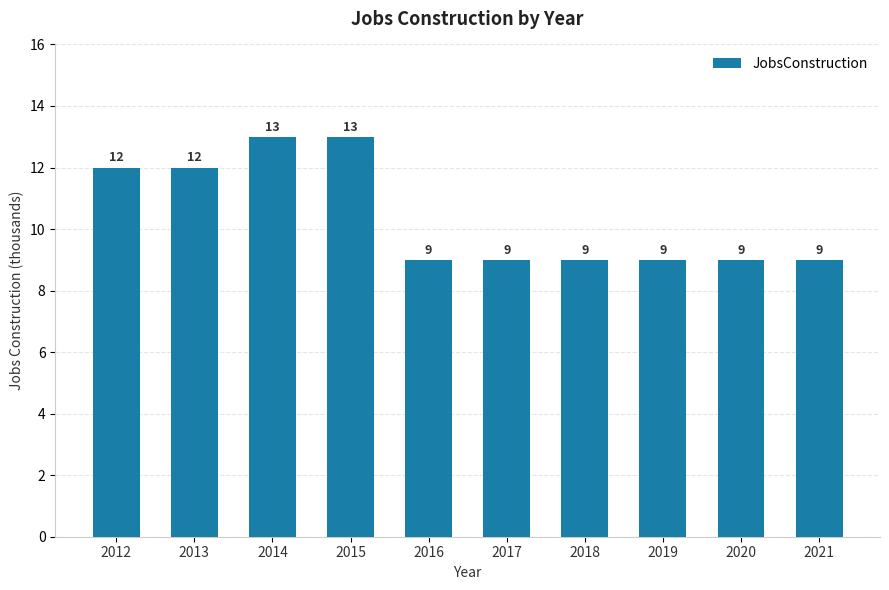

What is the difference between the maximum and minimum values?

4